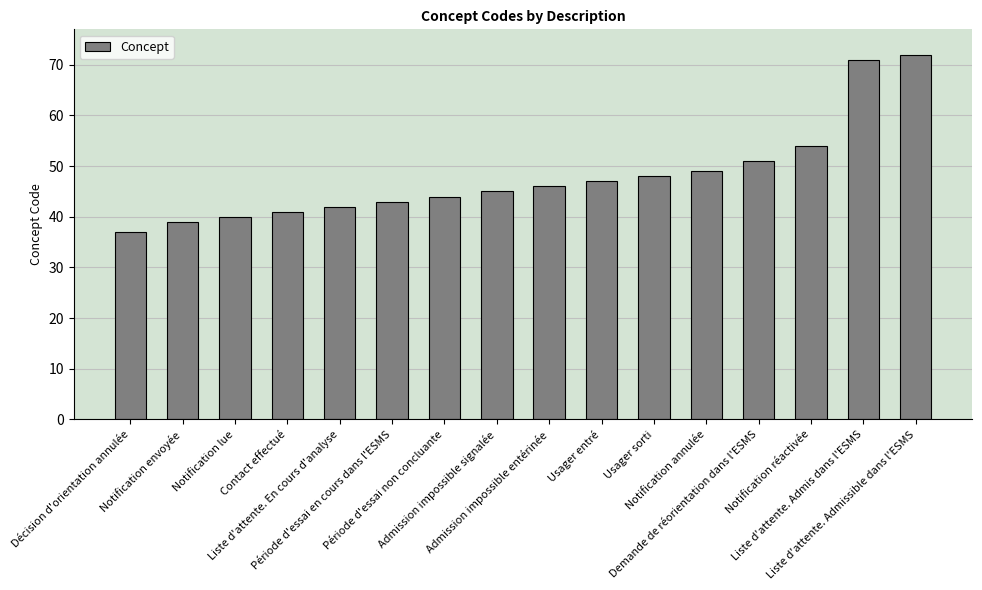

What is the average value?

48